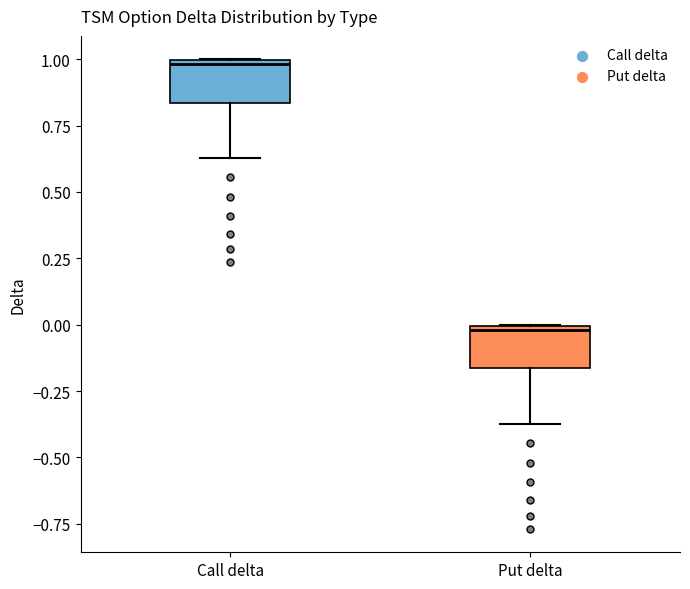

Reading left to right, read every box against the y-axis: the position of its median line, the range the box covers, and the ends of its whiskers. The values are not printed on the chart, so give them approximately, as read against the axis.

Call delta: median 1.00 (just below the box's upper edge), box 0.85 to 1.00, whiskers 0.65 to 1.00
Put delta: median 0.00 (just below the box's upper edge), box -0.15 to 0.00, whiskers -0.35 to 0.00